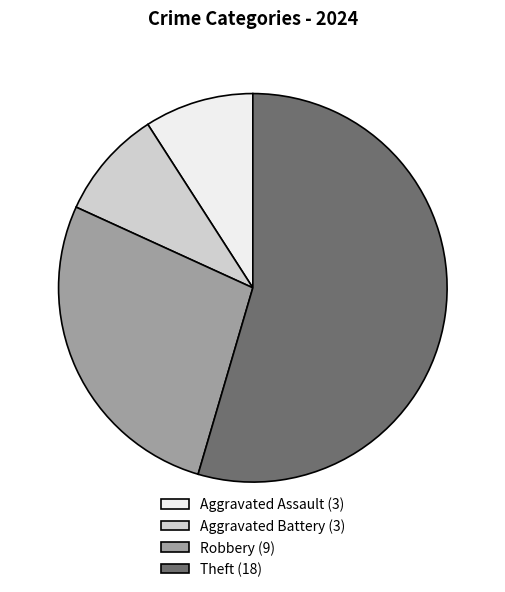

How many slices are in this pie chart?

4